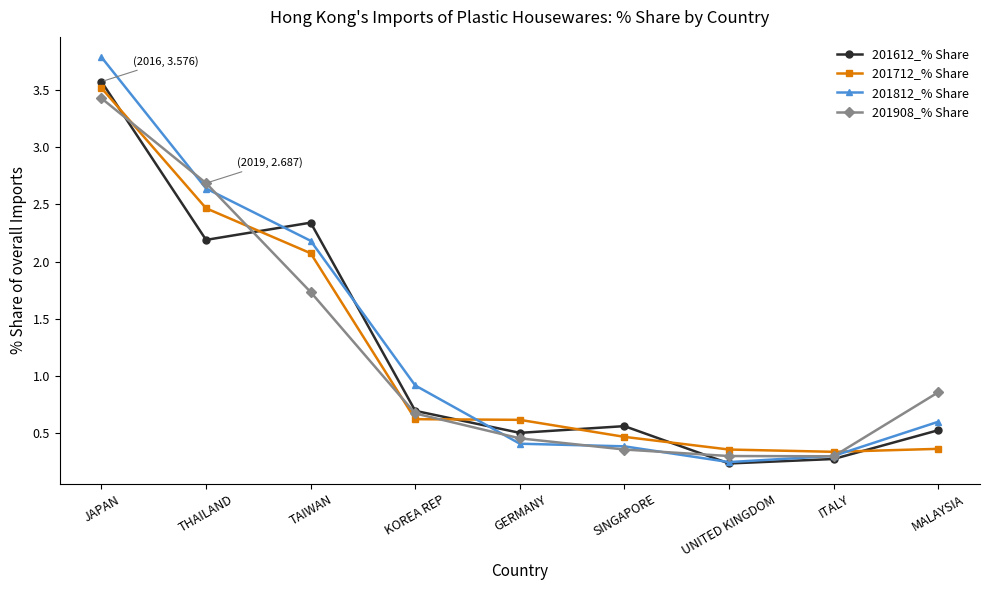

True or false: 201812_% Share has a value of 2.2 at TAIWAN.

True